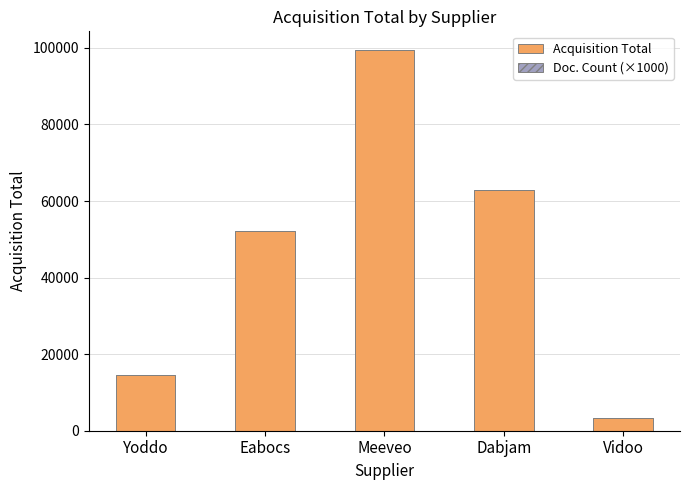

How many Acquisition Total values are between 14669 and 62813?

3